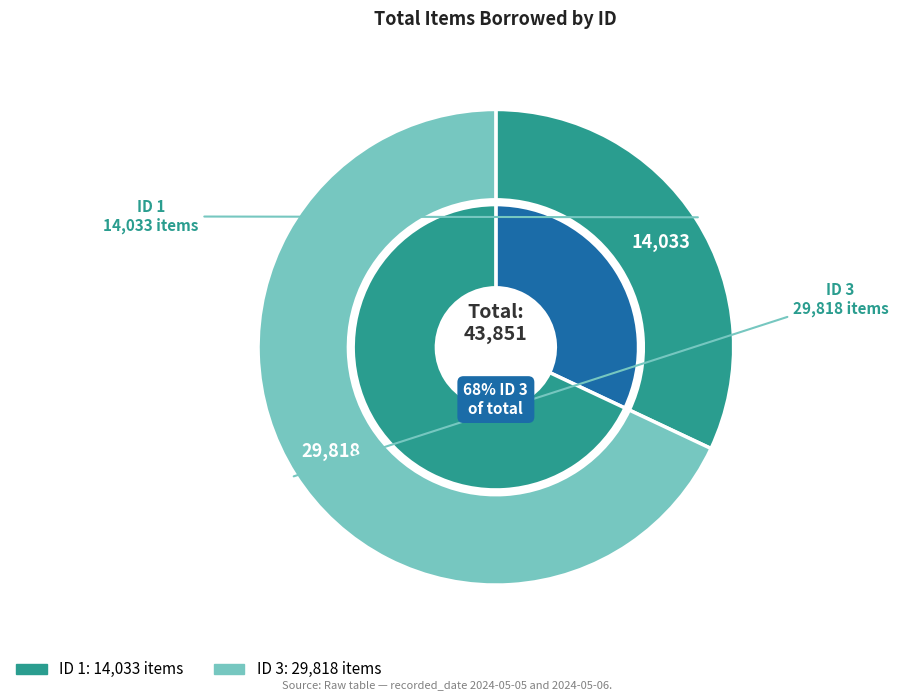

To the nearest percent, what percentage of the pie is 3?

68%